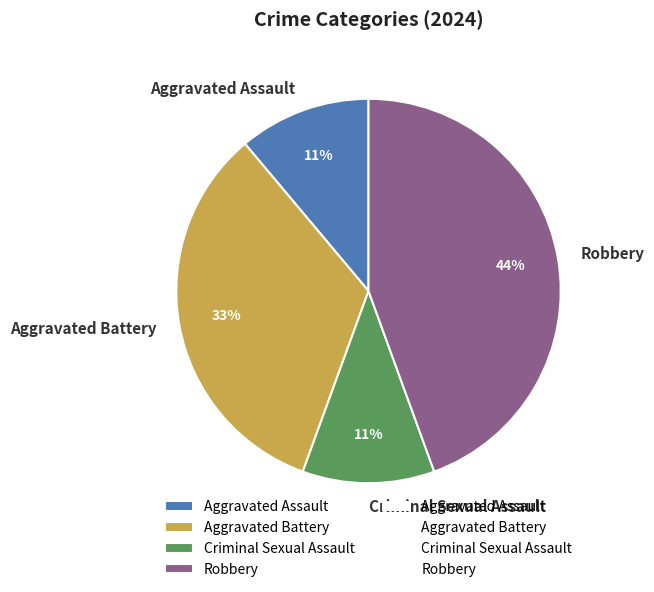

The Robbery slice represents 34% of the pie. True or false?

False